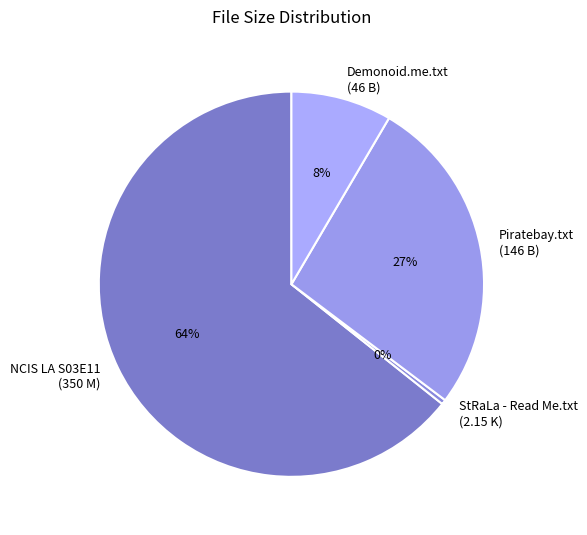

To the nearest percent, what percentage of the pie is Demonoid.me.txt (46 B)?

8%